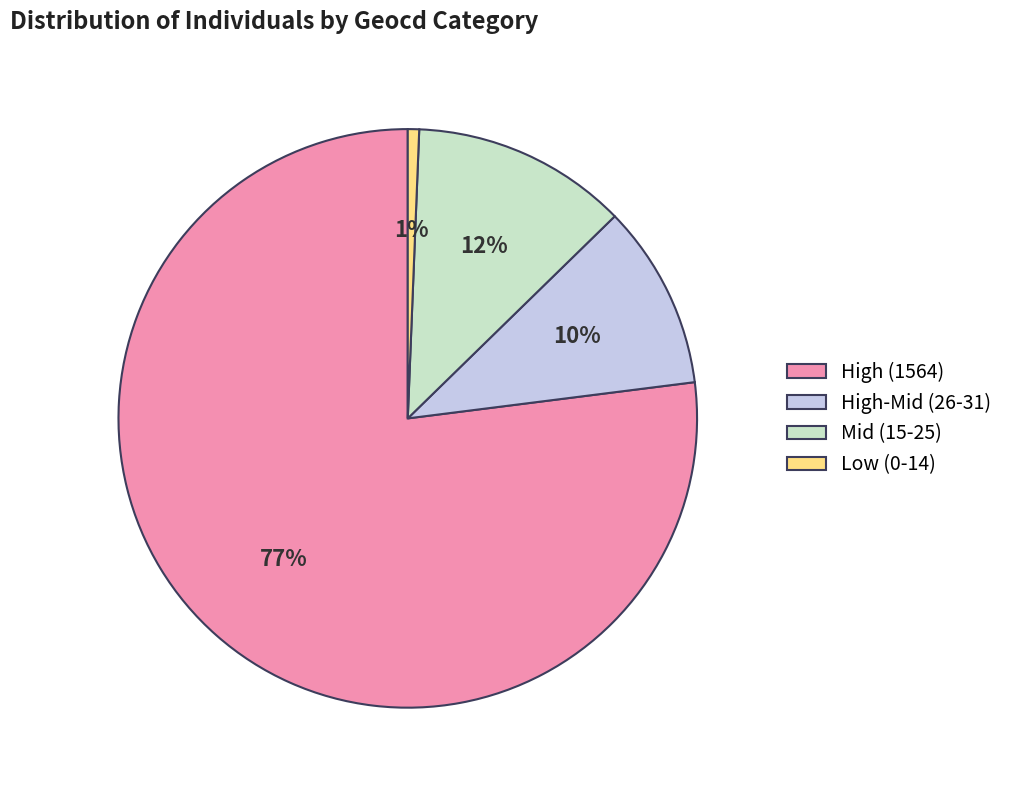

Is there a majority slice in this chart?

Yes